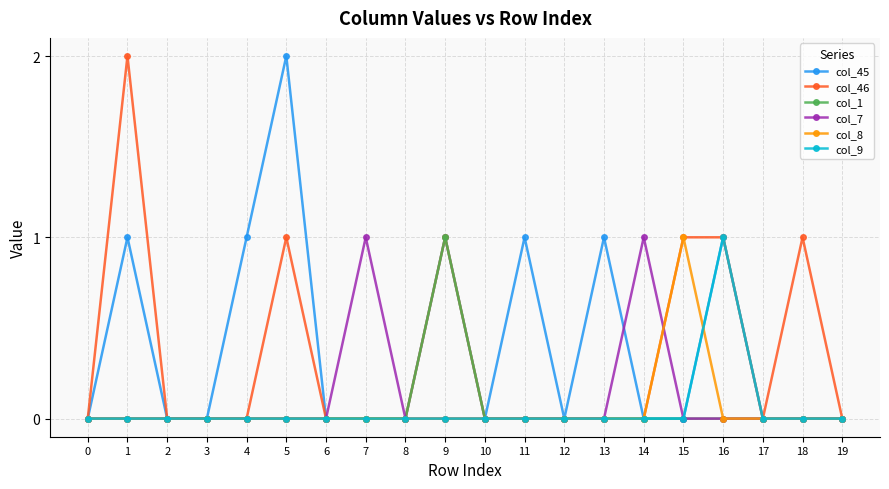

Reading left to right, what are all the values shown in this chart?

col_45: 0=0	1=1	2=0	3=0	4=1	5=2	6=0	7=0	8=0	9=1	10=0	11=1	12=0	13=1	14=0	15=0	16=1	17=0	18=0	19=0
col_46: 0=0	1=2	2=0	3=0	4=0	5=1	6=0	7=0	8=0	9=1	10=0	11=0	12=0	13=0	14=0	15=1	16=1	17=0	18=1	19=0
col_1: 0=0	1=0	2=0	3=0	4=0	5=0	6=0	7=0	8=0	9=1	10=0	11=0	12=0	13=0	14=0	15=0	16=0	17=0	18=0	19=0
col_7: 0=0	1=0	2=0	3=0	4=0	5=0	6=0	7=1	8=0	9=0	10=0	11=0	12=0	13=0	14=1	15=0	16=0	17=0	18=0	19=0
col_8: 0=0	1=0	2=0	3=0	4=0	5=0	6=0	7=0	8=0	9=0	10=0	11=0	12=0	13=0	14=0	15=1	16=0	17=0	18=0	19=0
col_9: 0=0	1=0	2=0	3=0	4=0	5=0	6=0	7=0	8=0	9=0	10=0	11=0	12=0	13=0	14=0	15=0	16=1	17=0	18=0	19=0